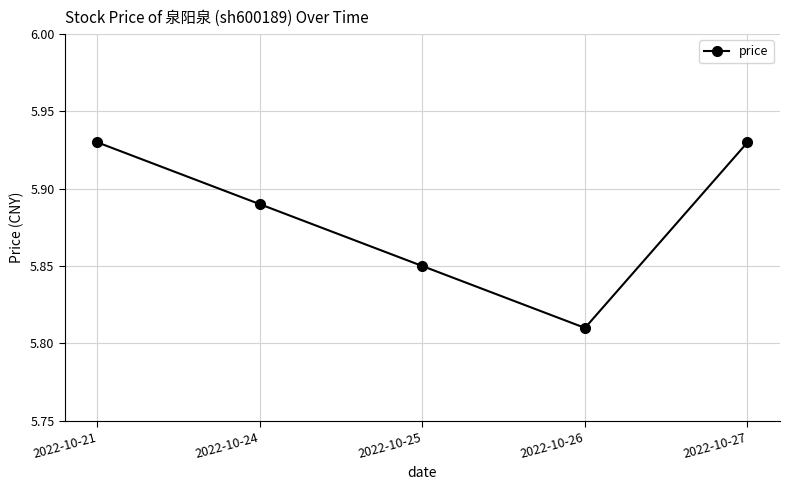

The chart shows a value of 3.2 at 2022-10-27. True or false?

False